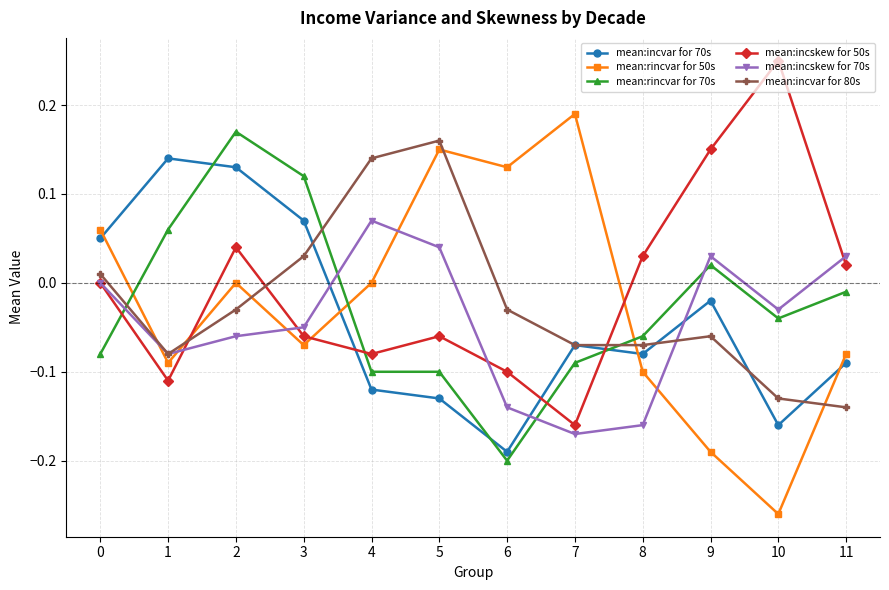

At 2, list the series in order from largest to smallest.

mean:rincvar for 70s, mean:incvar for 70s, mean:incskew for 50s, mean:rincvar for 50s, mean:incvar for 80s, mean:incskew for 70s